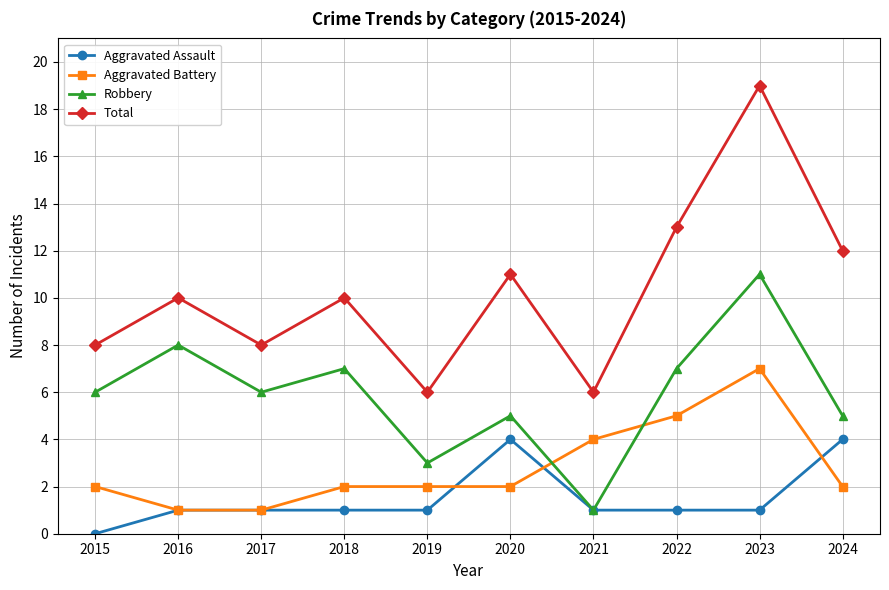

Which category has the highest value across all series?

2023